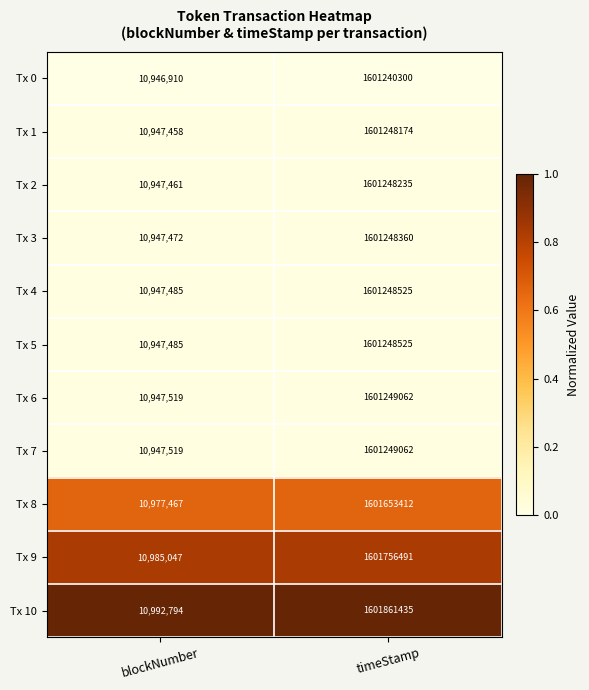

List the labels in order of Tx 1 value, largest first.

timeStamp, blockNumber